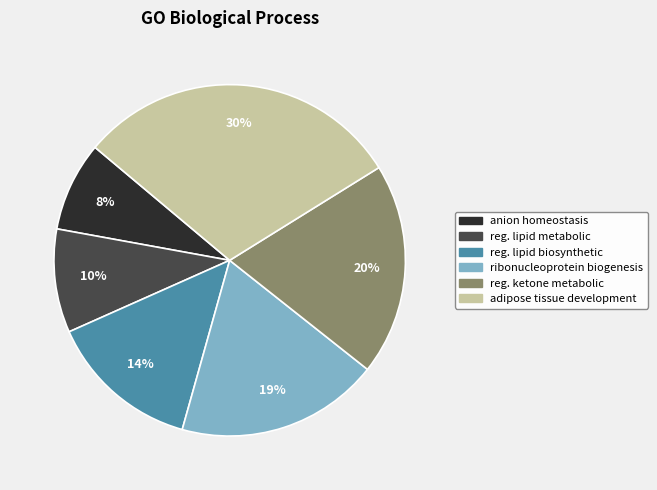

True or false: reg. ketone metabolic accounts for 20% of the total.

True